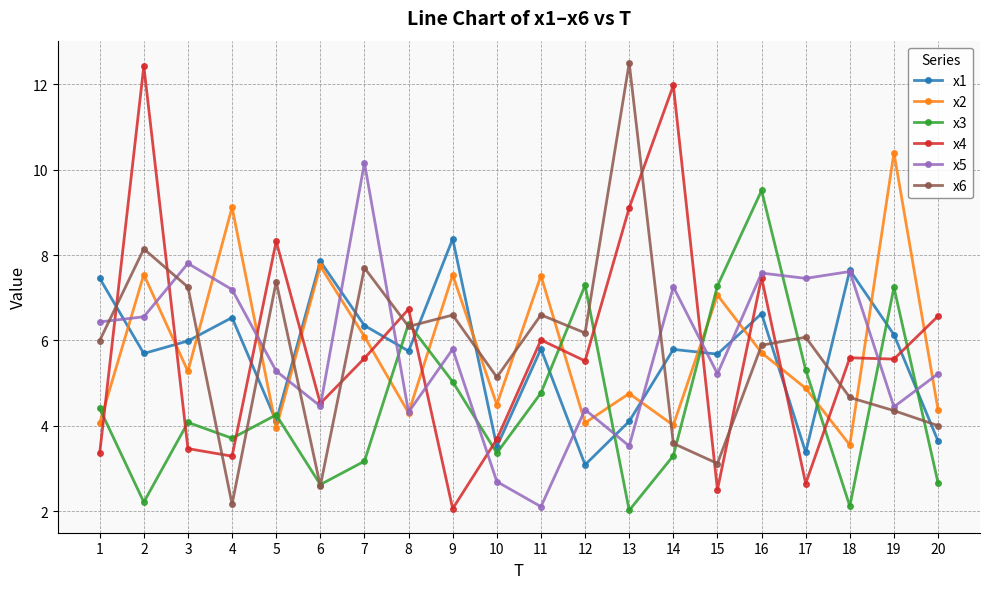

Count the number of data series in this chart.

6